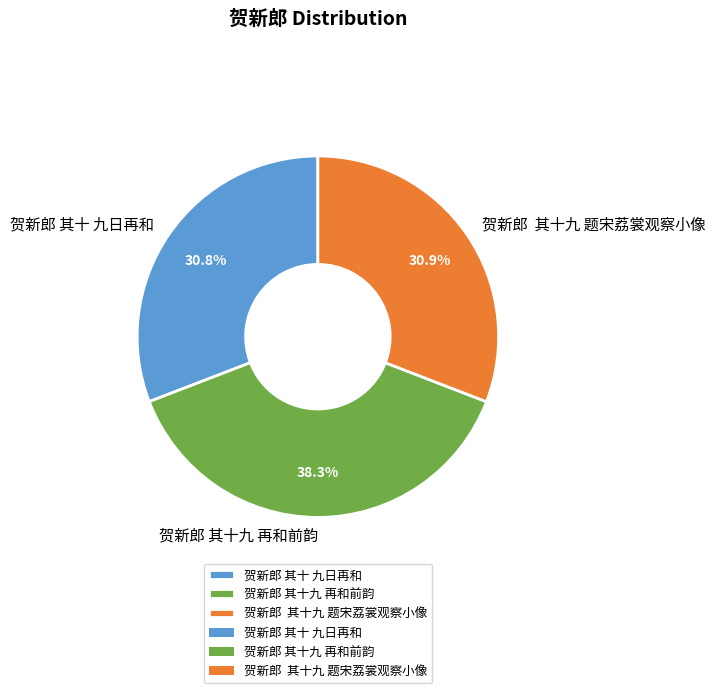

What is the ratio of the value at 贺新郎 其十九 题宋荔裳观察小像 to the value at 贺新郎 其十 九日再和?

1.0